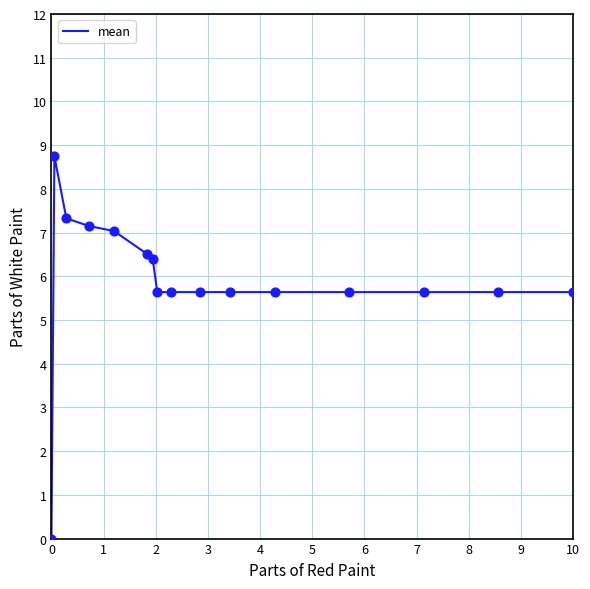

What is the greatest value displayed?

8.7